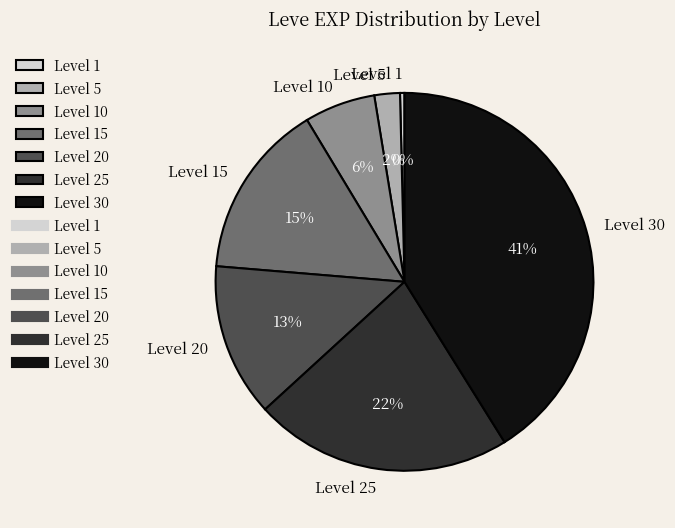

Is the sum of Level 15 and Level 20 greater than half?

No